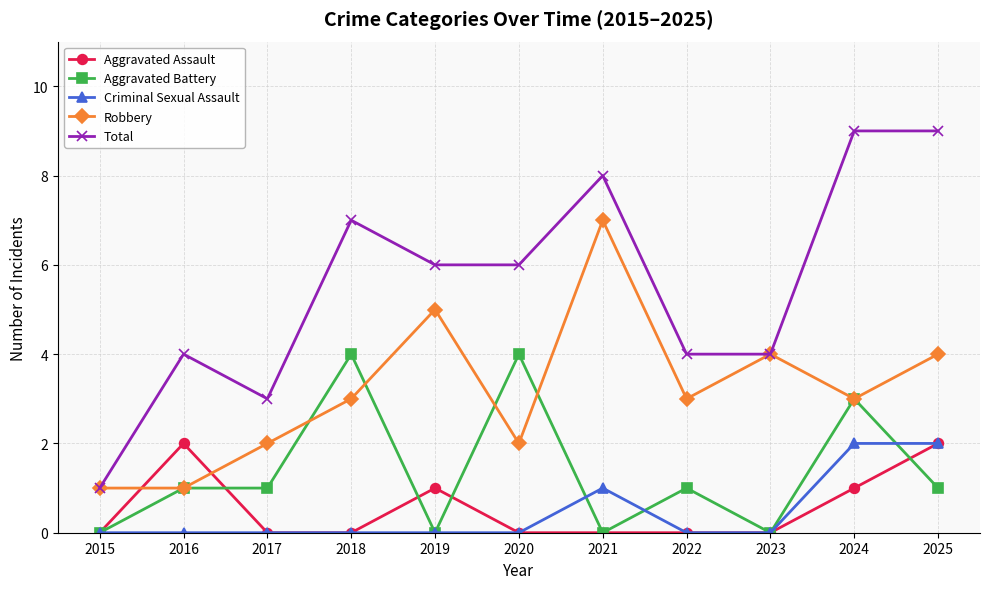

How many lines are shown in the chart?

5